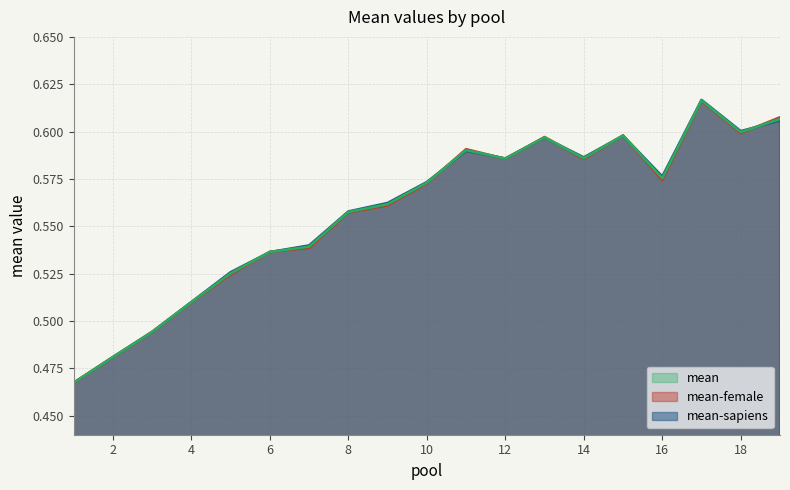

What are all the series names shown in the legend?

mean, mean-female, mean-sapiens